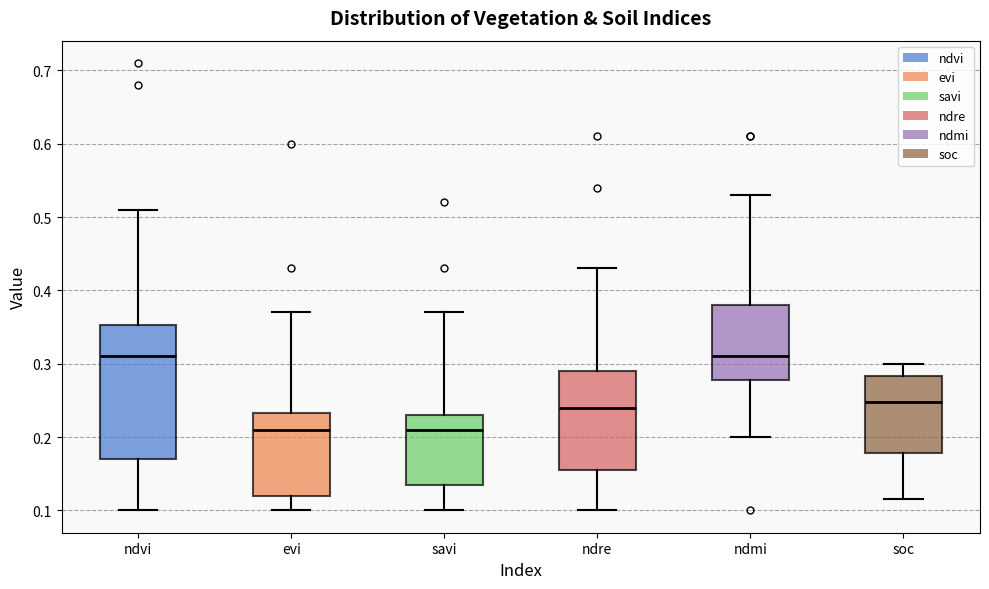

Reading left to right, transcribe this box plot: for each box, give where its median line is, the range the box spans, and where its two whiskers end, as read against the y-axis. The values are not printed on the chart, so give them approximately, as read against the axis.

ndvi: median 0.31, box 0.17 to 0.35, whiskers 0.10 to 0.51
evi: median 0.21, box 0.12 to 0.23, whiskers 0.10 to 0.37
savi: median 0.21, box 0.14 to 0.23, whiskers 0.10 to 0.37
ndre: median 0.24, box 0.16 to 0.29, whiskers 0.10 to 0.43
ndmi: median 0.31, box 0.28 to 0.38, whiskers 0.20 to 0.53
soc: median 0.25, box 0.18 to 0.28, whiskers 0.12 to 0.30